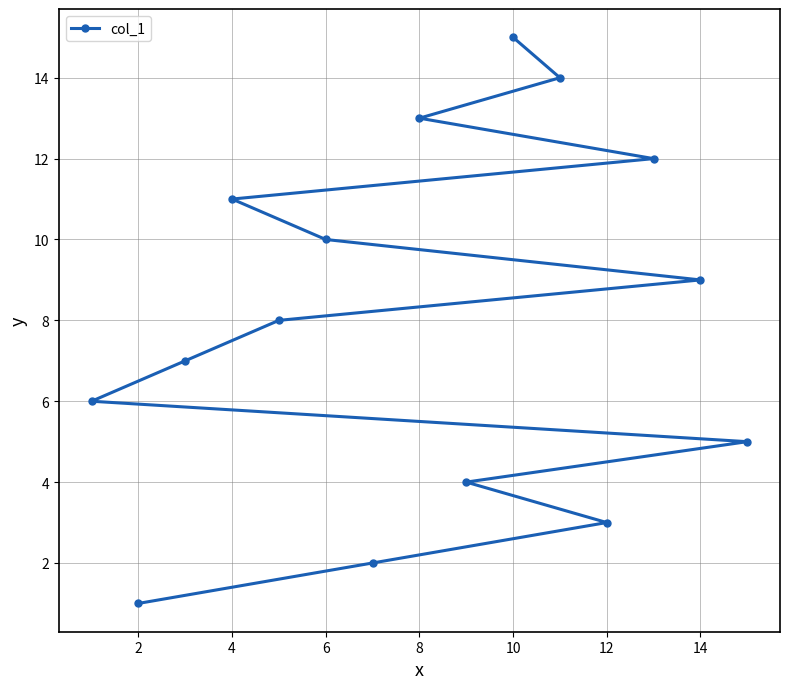

How many series are shown in this chart?

1